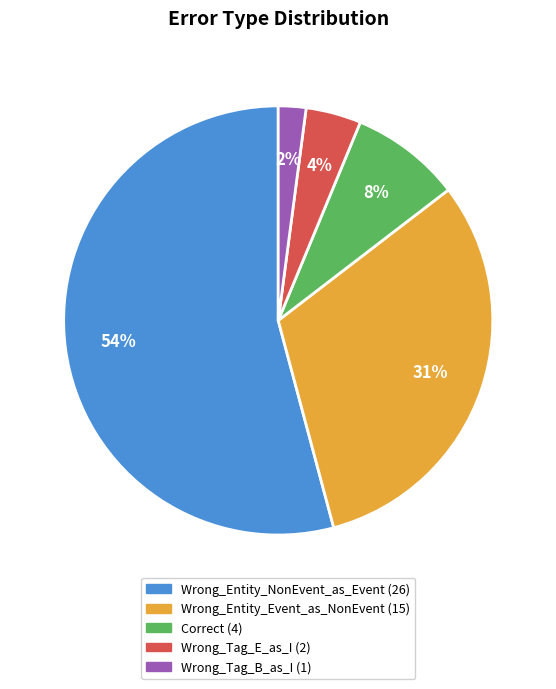

Approximately how many times larger is the value at Wrong_Tag_E_as_I compared to Correct?

0.5